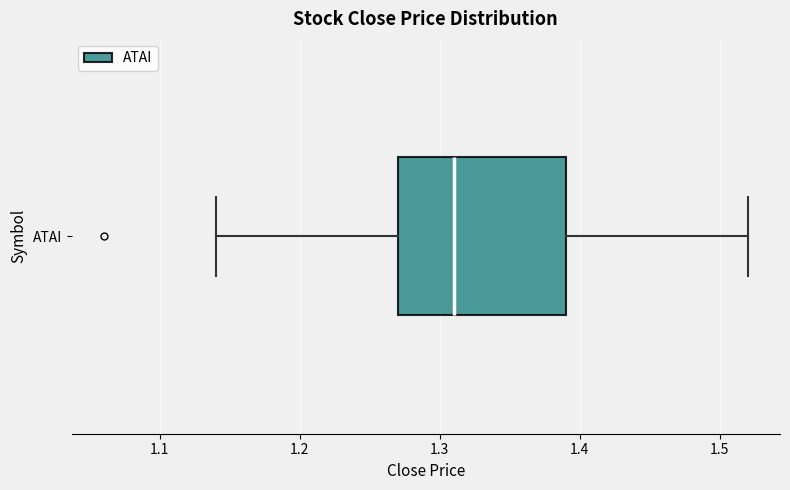

Transcribe this box plot: give where the median line is, the range the box spans, and where the two whiskers end, as read against the x-axis. The values are not printed on the chart, so give them approximately, as read against the axis.

median 1.31, box 1.27 to 1.39, whiskers 1.14 to 1.52